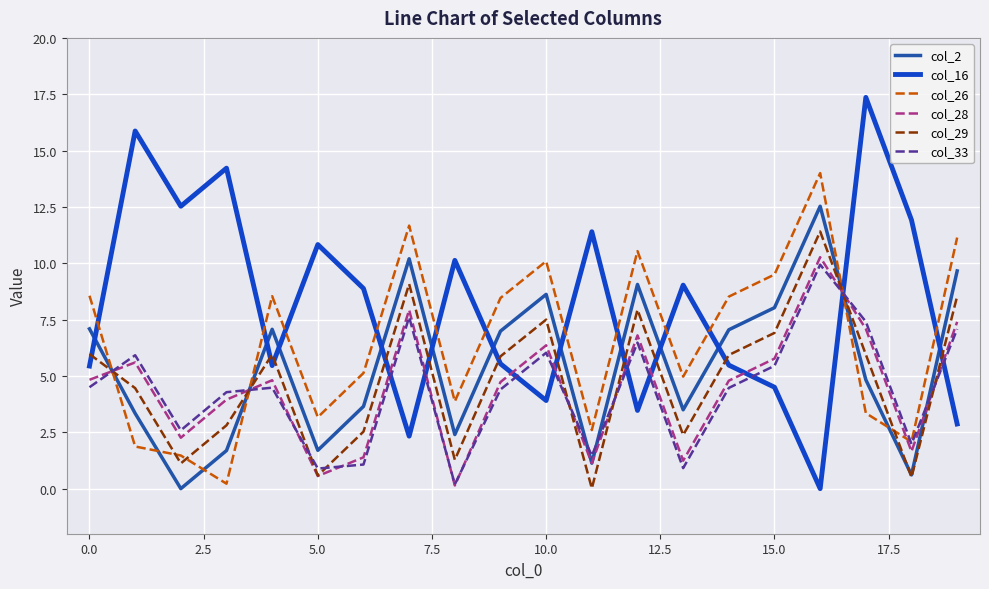

Which series has the largest total across all categories?

col_16